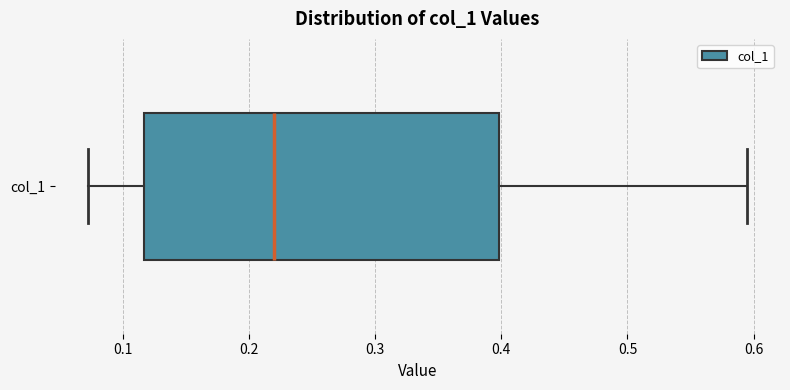

Read this box plot against the x-axis: the position of the median line, the range covered by the box, and the ends of both whiskers. The values are not printed on the chart, so give them approximately, as read against the axis.

median 0.22, box 0.12 to 0.40, whiskers 0.07 to 0.59